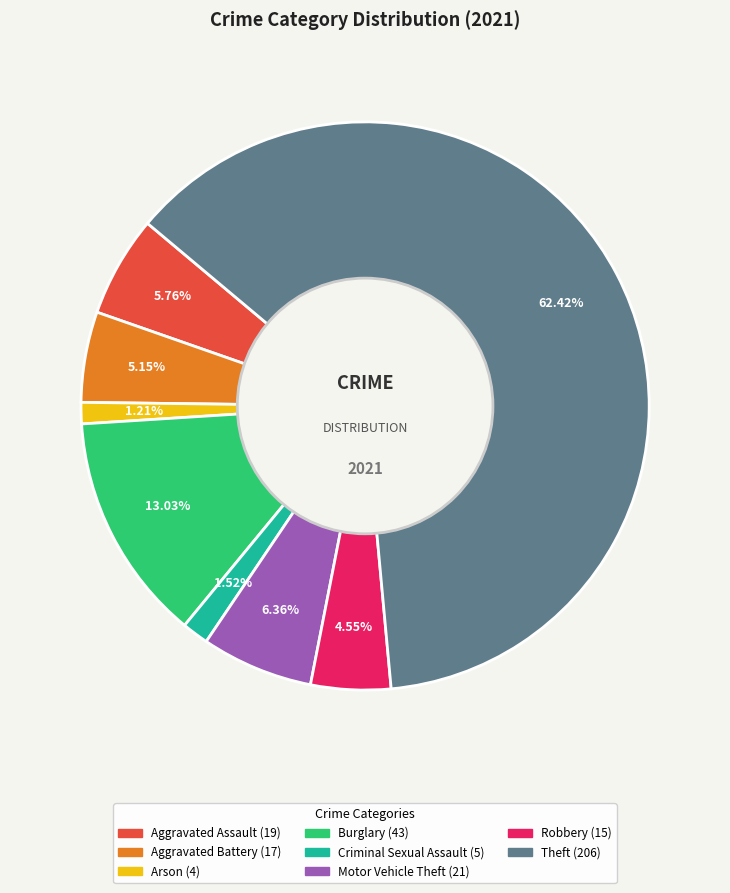

How many slices are in this pie chart?

8